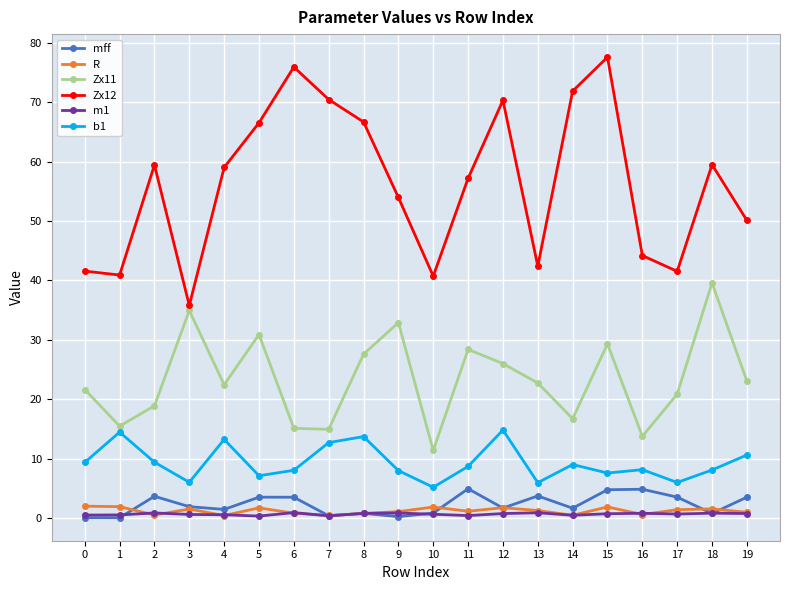

True or false: Zx11 has more than 0 interior local peaks.

True